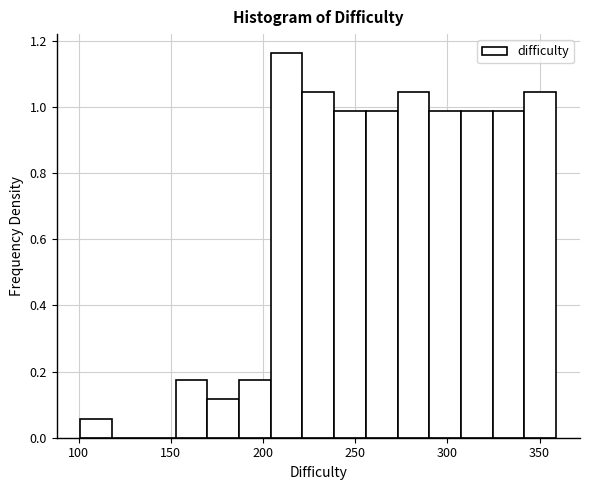

Read against the x-axis, roughly where is the centre of the tallest bar?

215